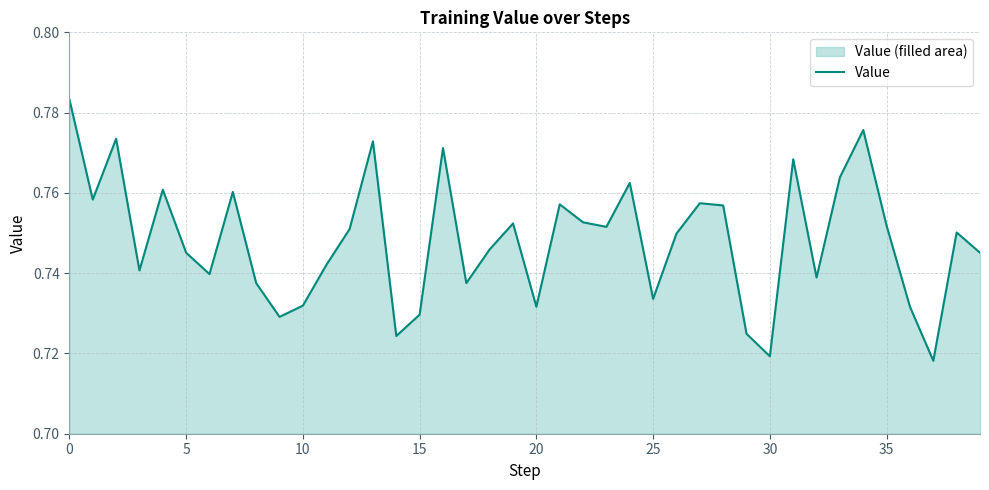

What is the label of the 29th point from the left?

28